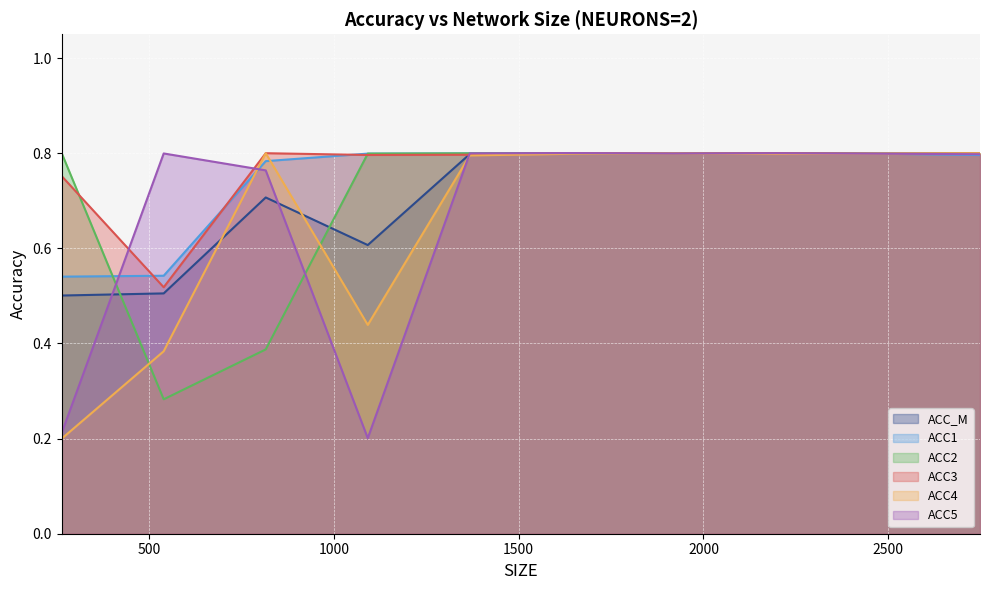

At which category is the sum across all series the highest?

1644